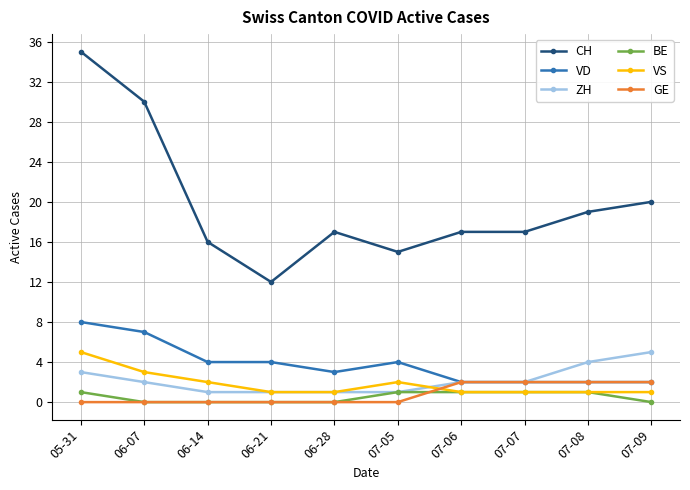

What is the difference between the BE values at 07-06 and 06-21?

1